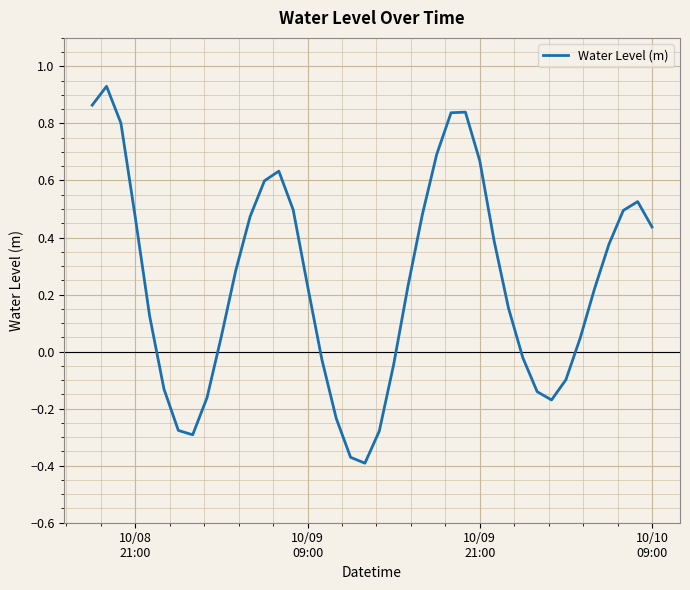

What is the difference between the maximum and minimum values?

1.3